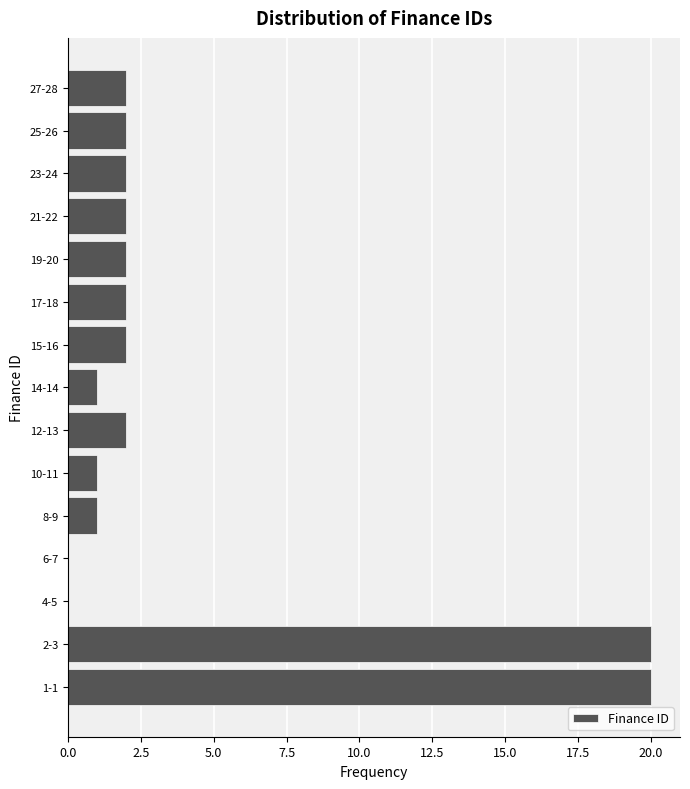

Reading top to bottom, transcribe all the data shown in this chart.

27-28=2	25-26=2	23-24=2	21-22=2	19-20=2	17-18=2	15-16=2	14-14=1	12-13=2	10-11=1	8-9=1	6-7=0	4-5=0	2-3=20	1-1=20